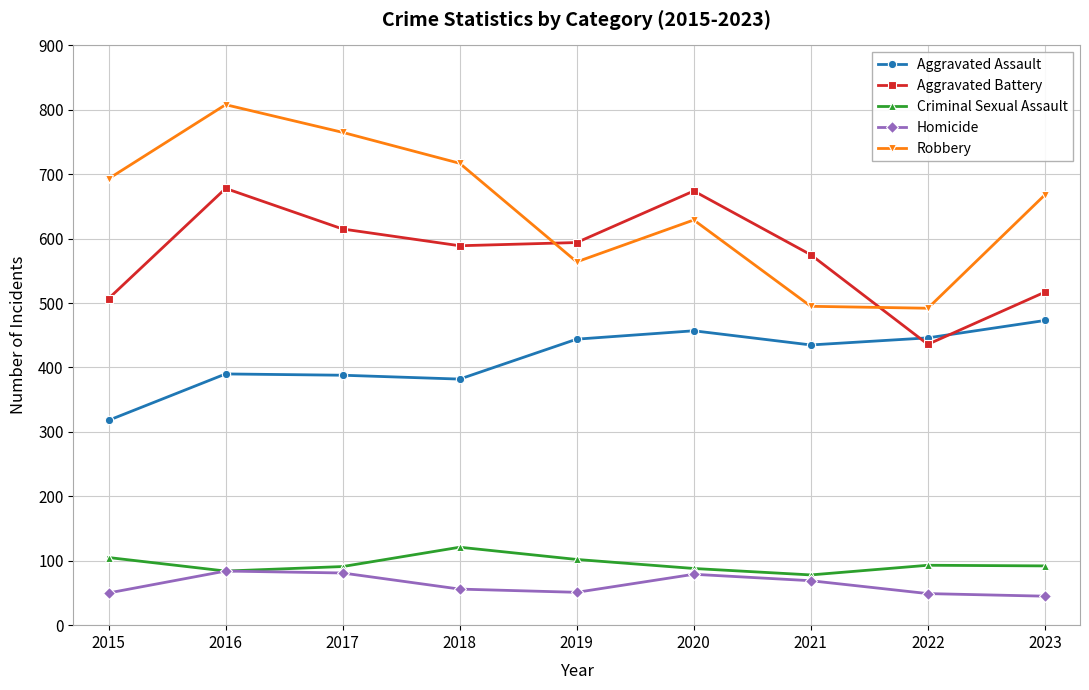

What is the difference between the maximum and second lowest values in the Robbery series?

313